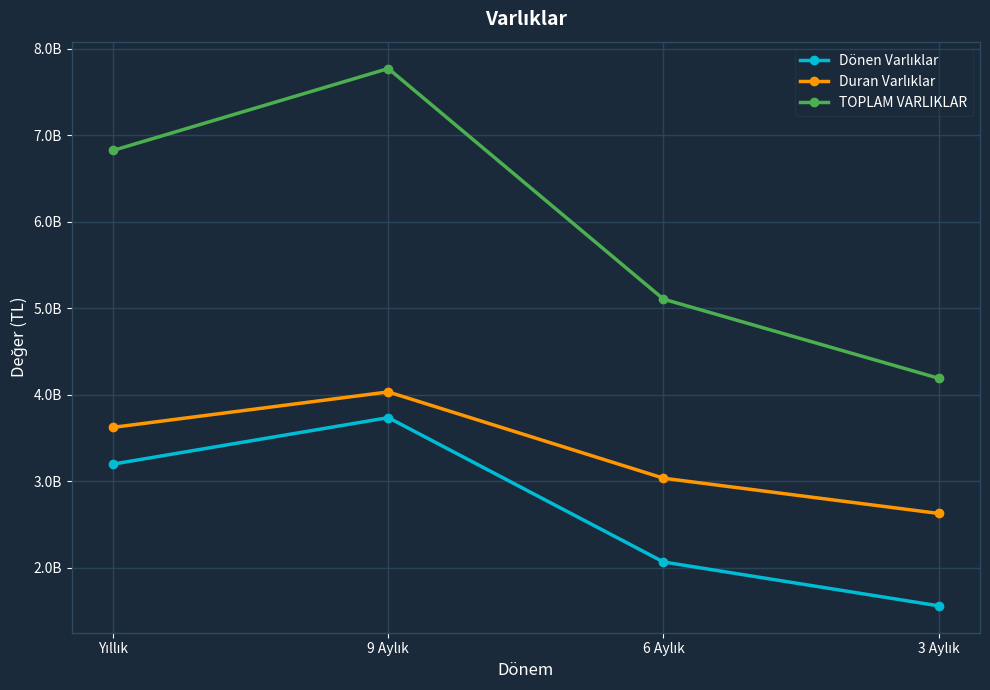

Is the value of Dönen Varlıklar at 9 Aylık greater than the value of TOPLAM VARLIKLAR at 3 Aylık?

No